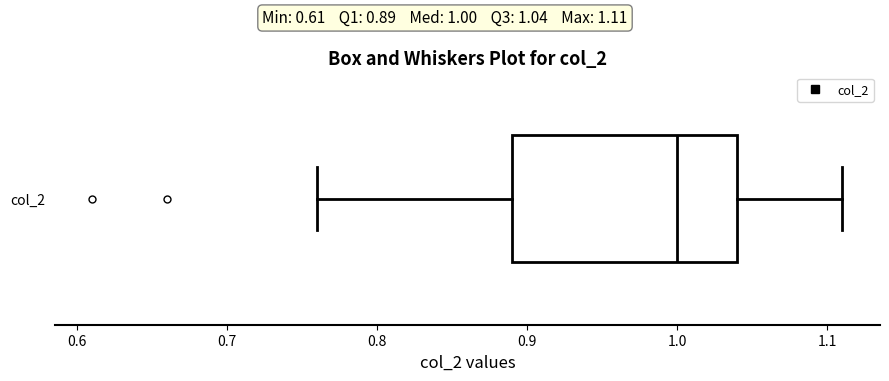

Read this box plot against the x-axis: the position of the median line, the range covered by the box, and the ends of both whiskers. The values are not printed on the chart, so give them approximately, as read against the axis.

median 1.00, box 0.89 to 1.04, whiskers 0.76 to 1.11